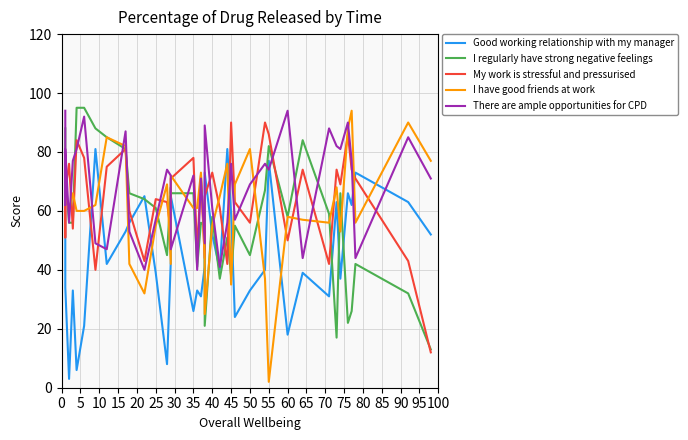

How many interior local valleys does the I have good friends at work series have?

10